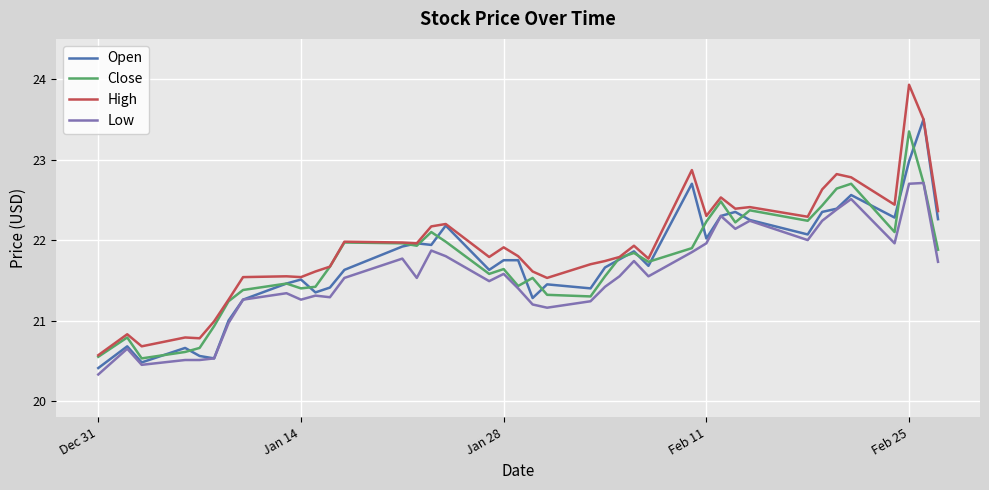

Which series has the widest spread of values?

High